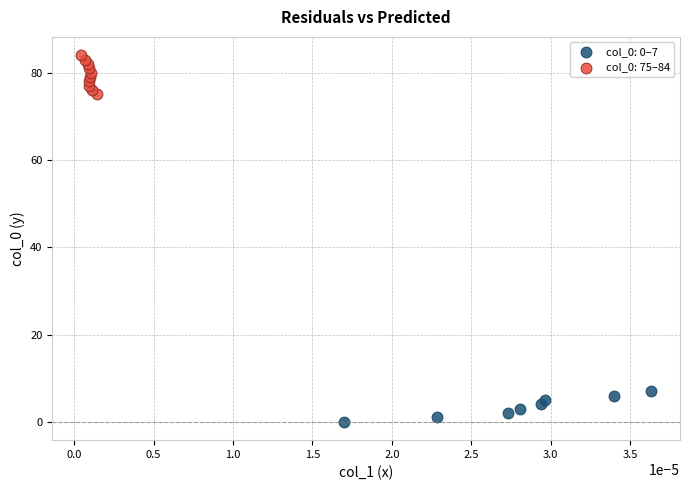

Which series contains the highest Y value?

col_0: 75–84